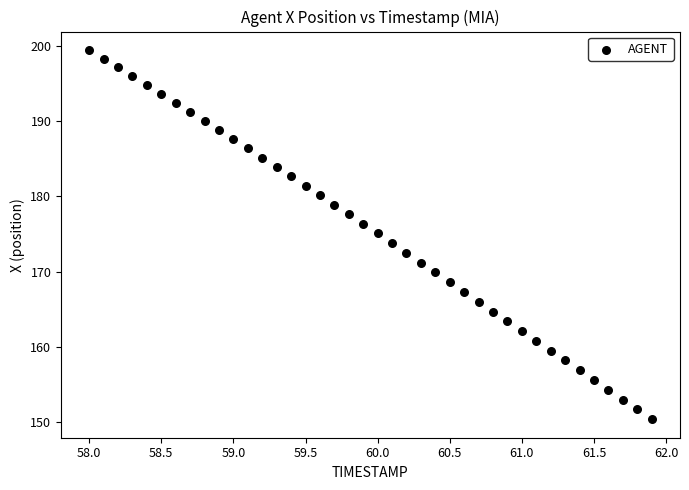

What is the range of Y values (max minus min)?

49.0